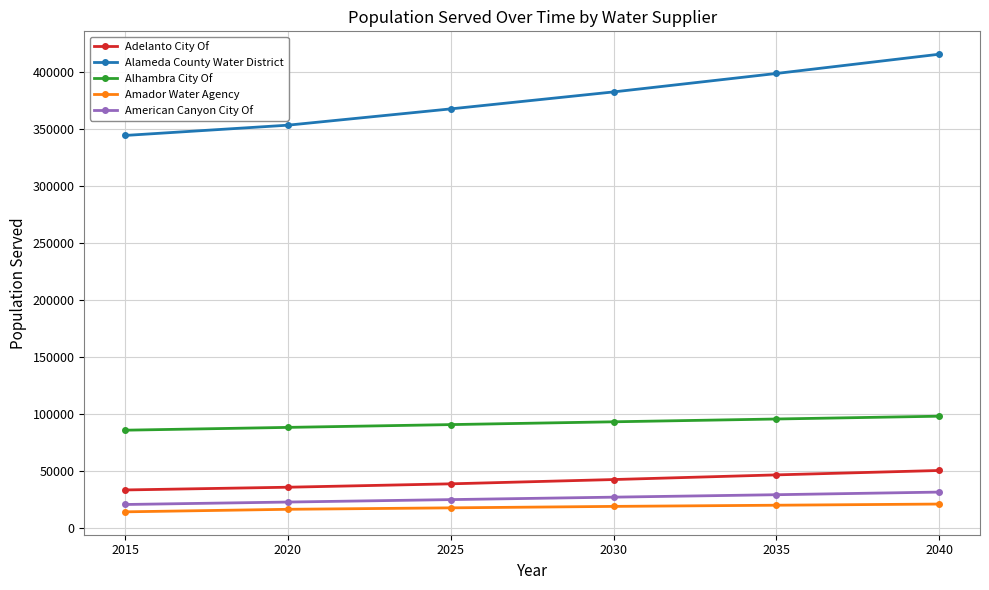

What is the value of the Adelanto City Of point at the 1st from the left?

33080